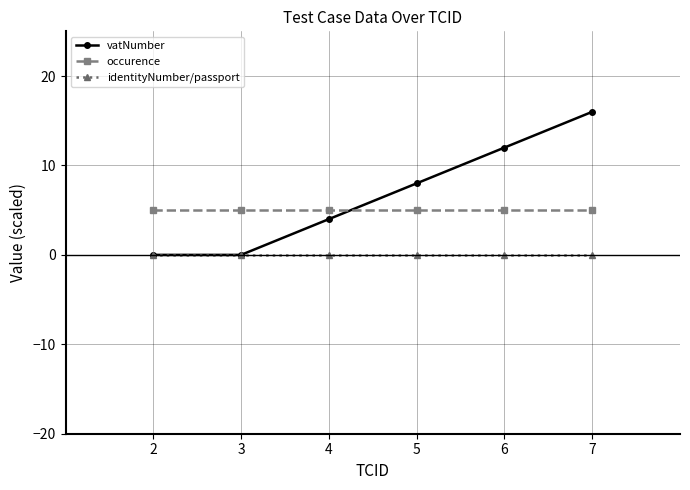

Rank the series at 5 from highest to lowest value.

vatNumber, occurence, identityNumber/passport